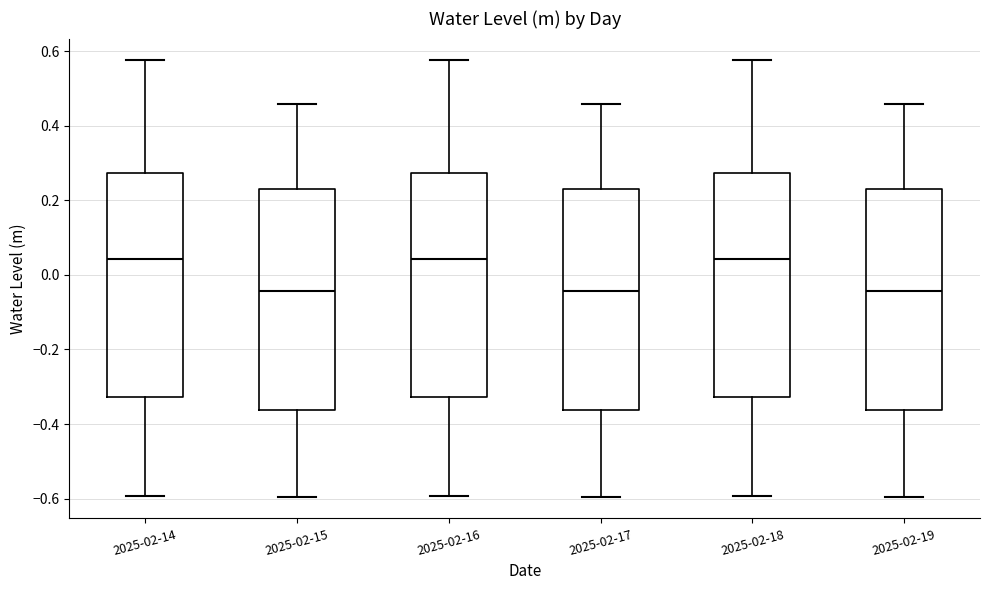

Reading left to right, transcribe this box plot: for each box, give where its median line is, the range the box spans, and where its two whiskers end, as read against the y-axis. The values are not printed on the chart, so give them approximately, as read against the axis.

2025-02-14: median 0.04, box -0.32 to 0.28, whiskers -0.60 to 0.58
2025-02-15: median -0.04, box -0.36 to 0.22, whiskers -0.60 to 0.46
2025-02-16: median 0.04, box -0.32 to 0.28, whiskers -0.60 to 0.58
2025-02-17: median -0.04, box -0.36 to 0.22, whiskers -0.60 to 0.46
2025-02-18: median 0.04, box -0.32 to 0.28, whiskers -0.60 to 0.58
2025-02-19: median -0.04, box -0.36 to 0.22, whiskers -0.60 to 0.46